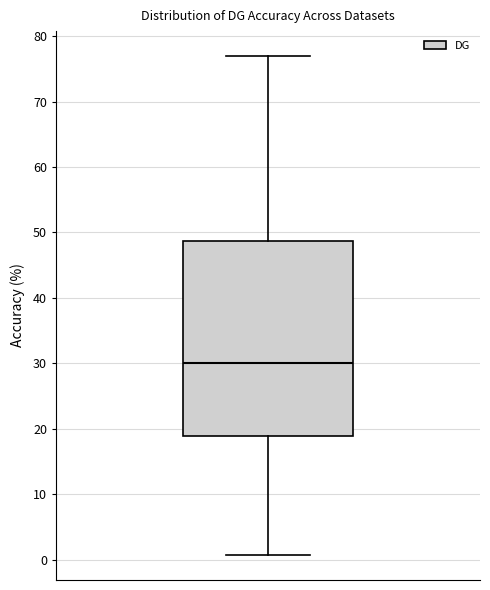

Where does the lower whisker of the box end on the y-axis? The values are not printed on the chart, so give them approximately, as read against the axis.

1